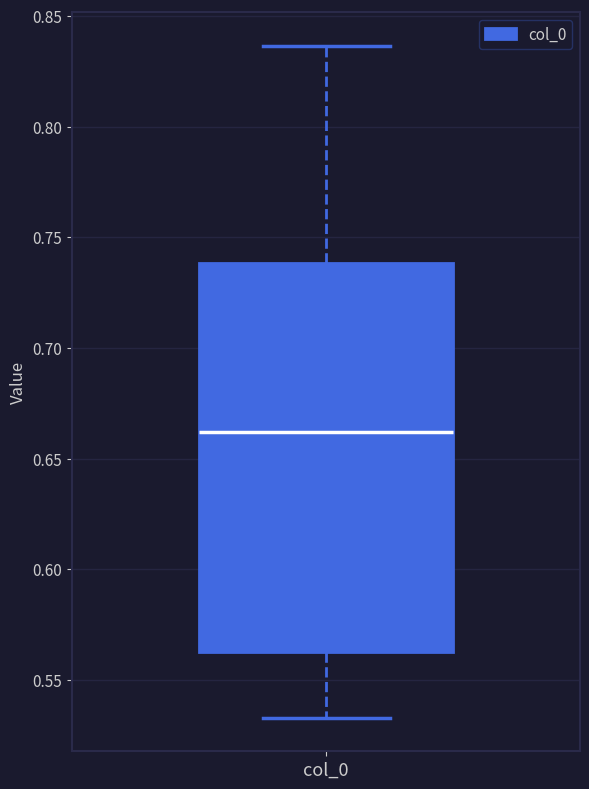

Read this box plot against the y-axis: the position of the median line, the range covered by the box, and the ends of both whiskers. The values are not printed on the chart, so give them approximately, as read against the axis.

median 0.660, box 0.565 to 0.740, whiskers 0.535 to 0.835